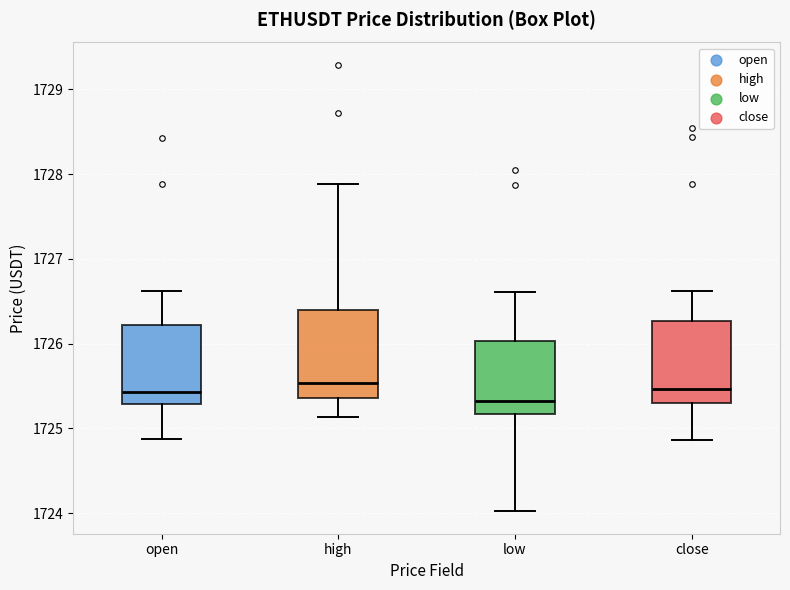

Where is the upper edge of the box for high on the y-axis? The values are not printed on the chart, so give them approximately, as read against the axis.

1726.4